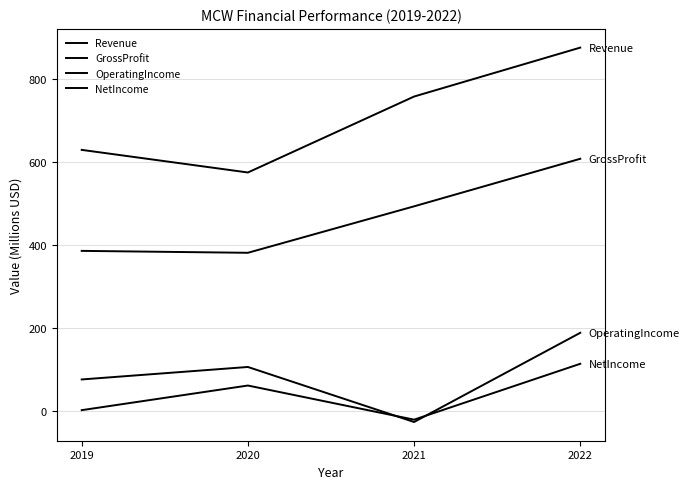

Does the chart have visible grid lines?

Yes